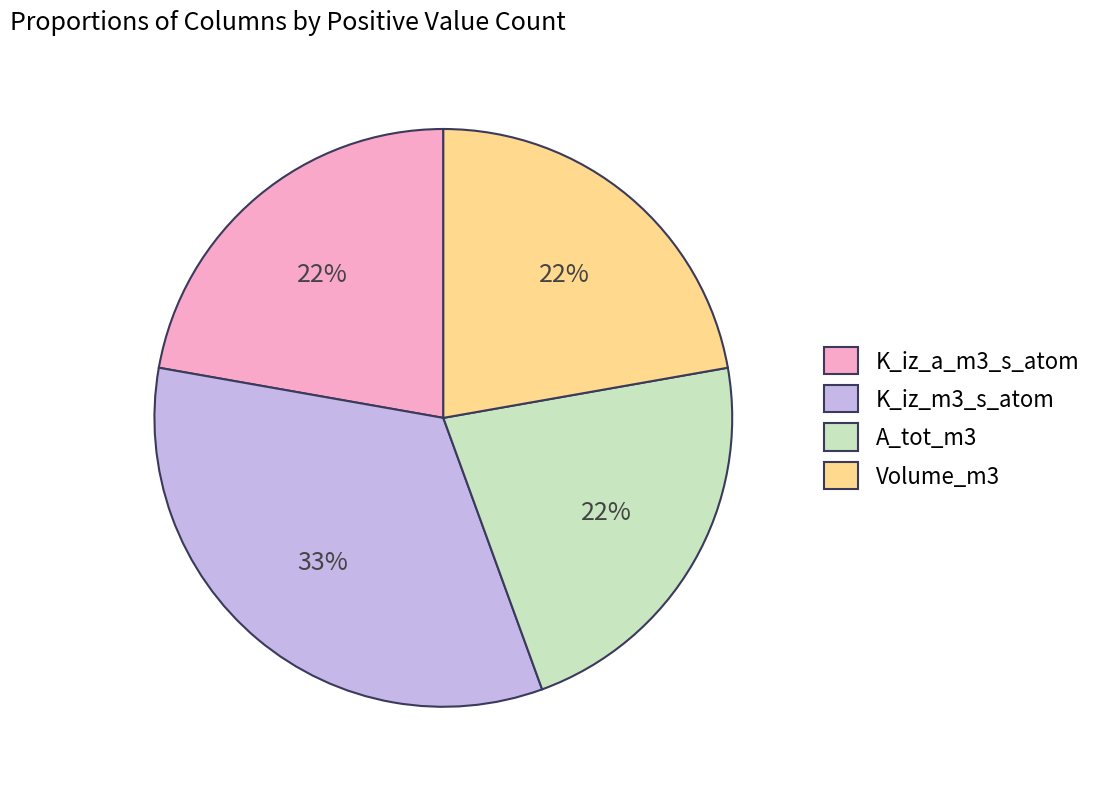

True or false: K_iz_a_m3_s_atom accounts for 22% of the total.

True